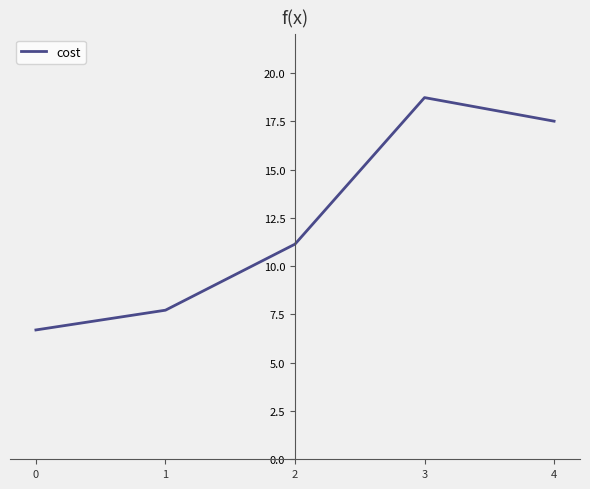

What is the change in value from 3 to 4?

-1.2